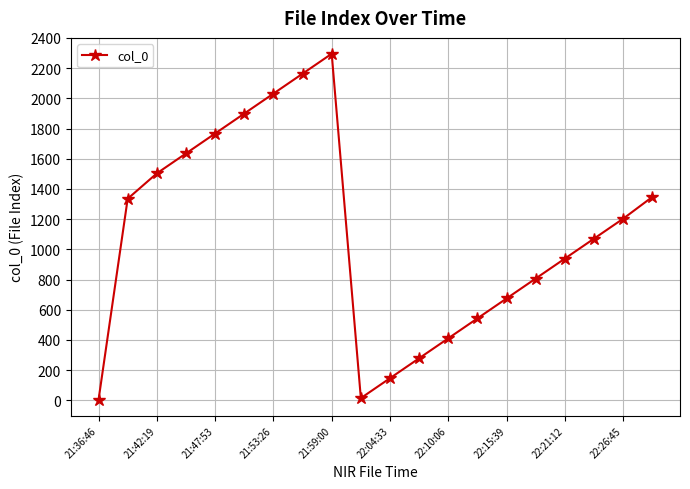

What is the maximum value shown in the chart?

2295